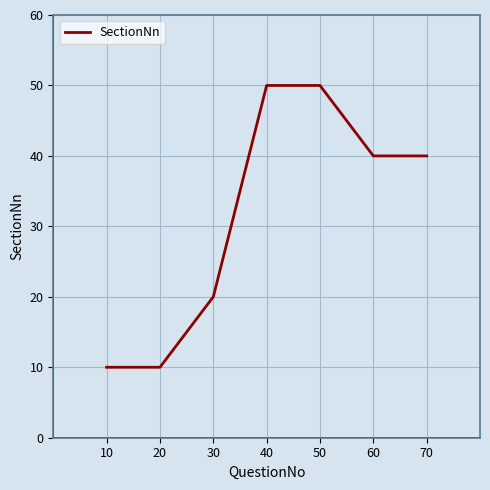

The value at 50 is 50. True or false?

True